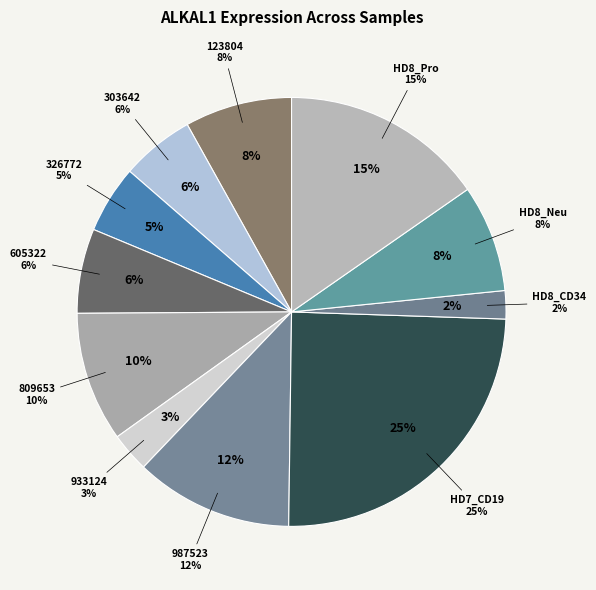

Is there any slice that represents more than half of the pie?

No